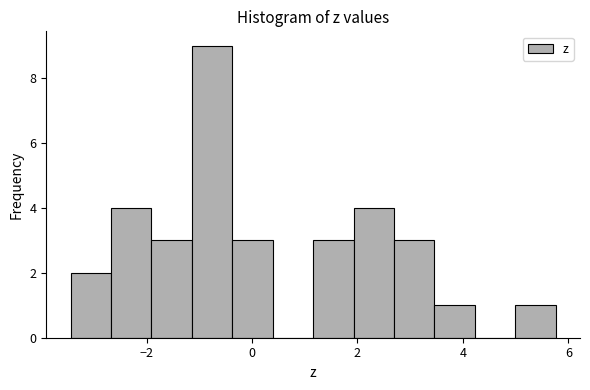

Around what value on the x-axis is the tallest bar? Give the approximate position of its centre, as read against the axis.

-0.8